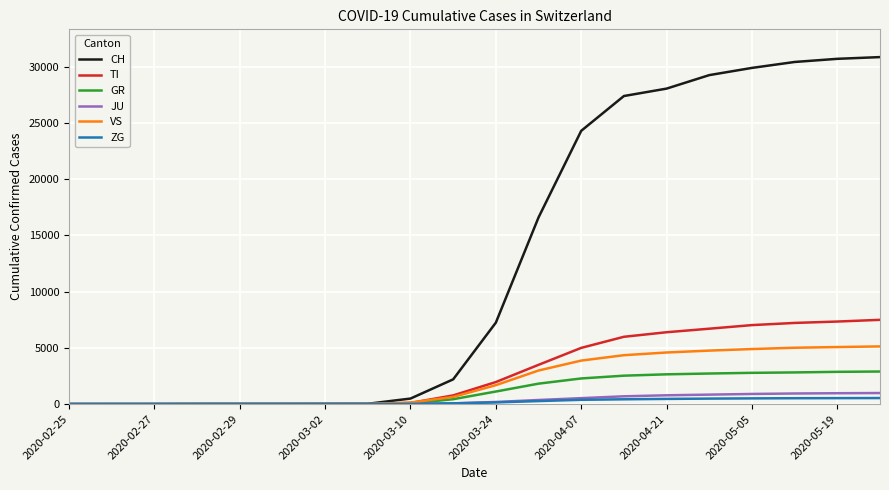

Which series has the widest spread of values?

CH